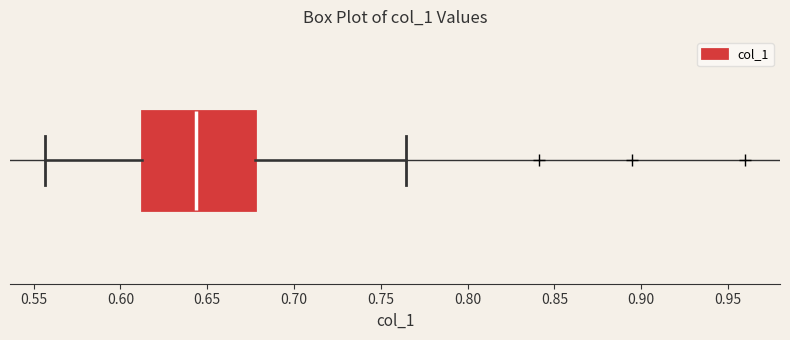

Read this box plot against the x-axis: the position of the median line, the range covered by the box, and the ends of both whiskers. The values are not printed on the chart, so give them approximately, as read against the axis.

median 0.645, box 0.610 to 0.675, whiskers 0.555 to 0.765